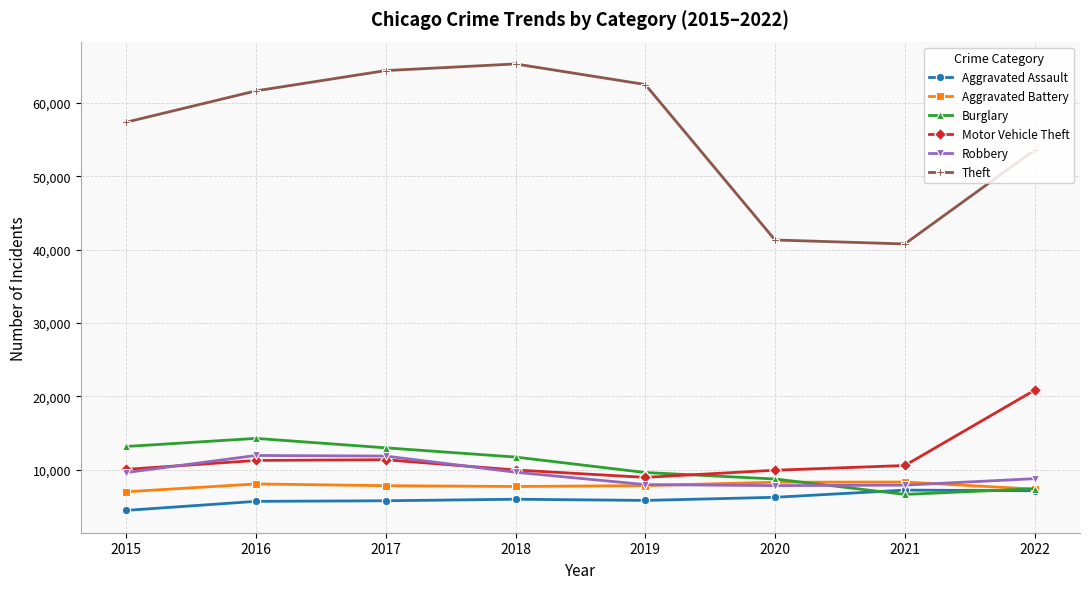

Which series has the largest total across all categories?

Theft